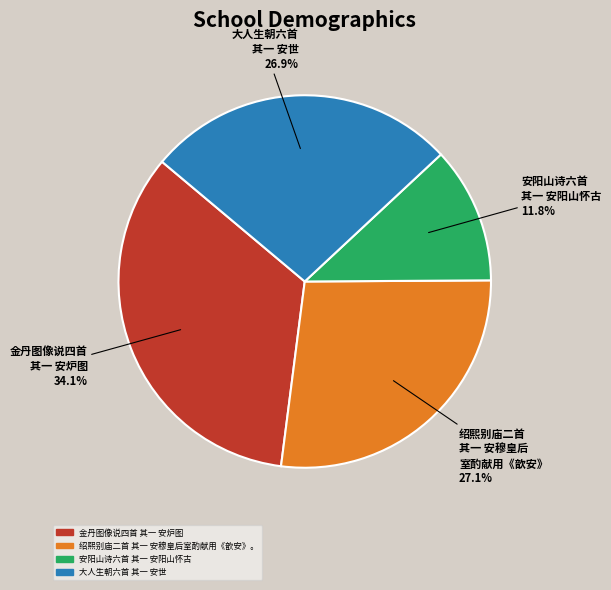

True or false: 金丹图像说四首 其一 安炉图 accounts for 26% of the total.

False